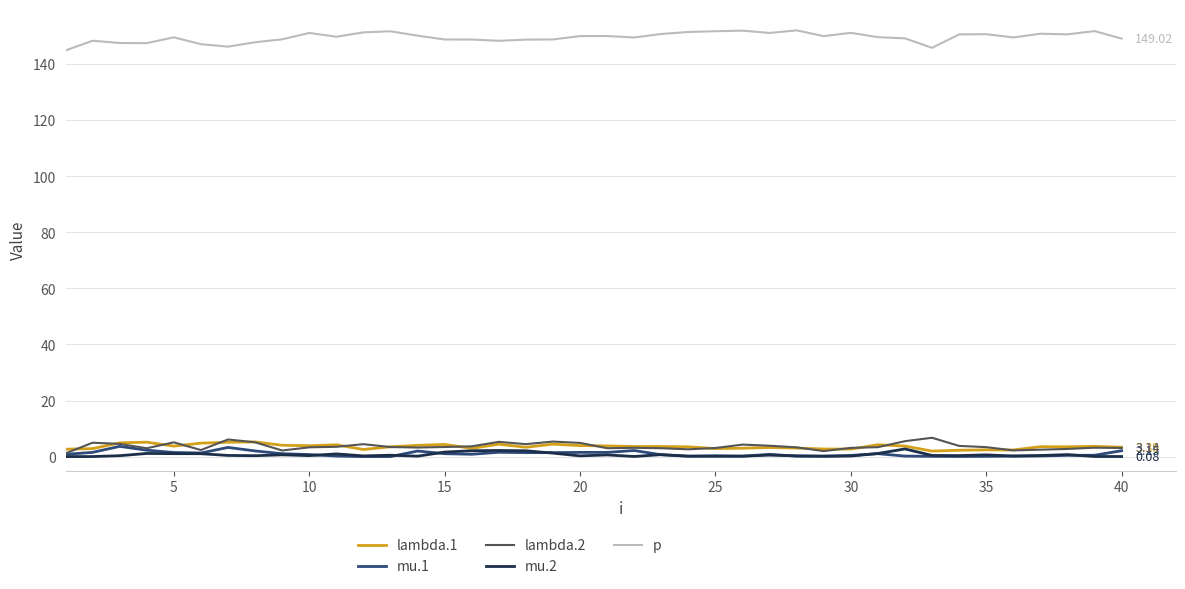

What are all the series names shown in the legend?

lambda.1, mu.1, lambda.2, mu.2, p